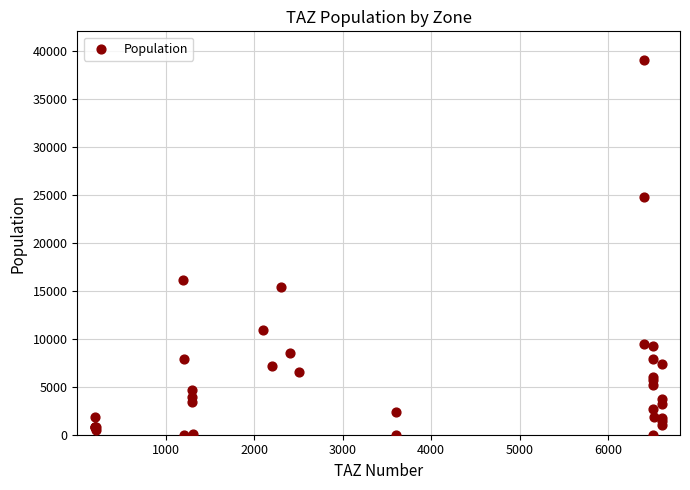

What Y value in the scatter plot is closest to 19520?

16066.2